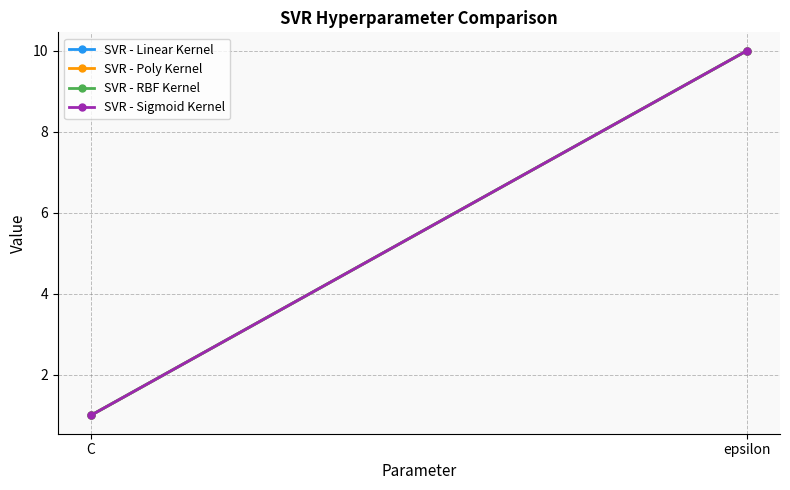

Between epsilon and C, which is larger?

epsilon